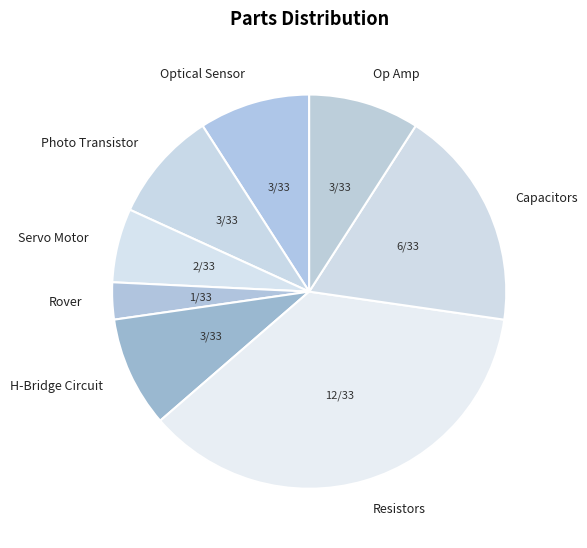

Which slice is the largest?

Resistors